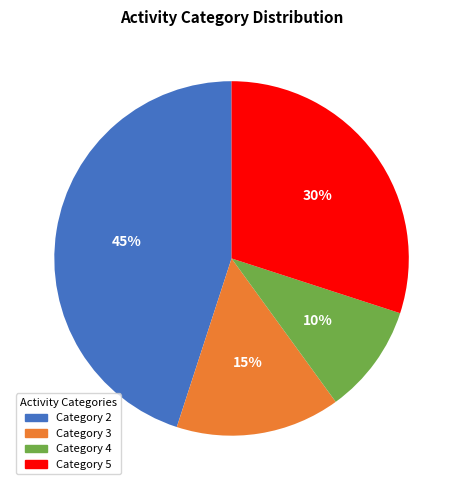

To the nearest percent, what is the average slice percentage?

25%